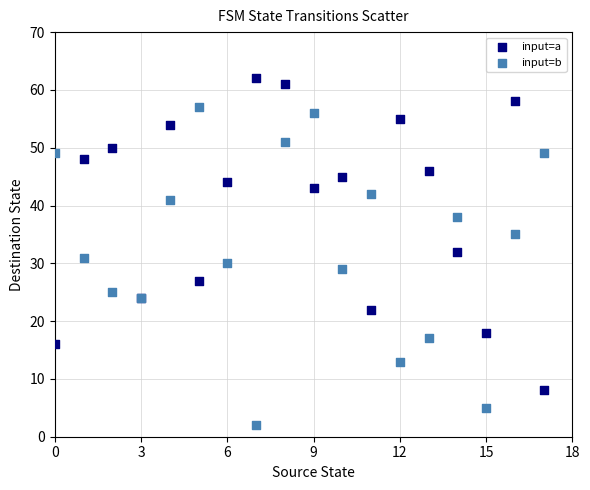

What are all the series names shown in the legend?

input=a, input=b